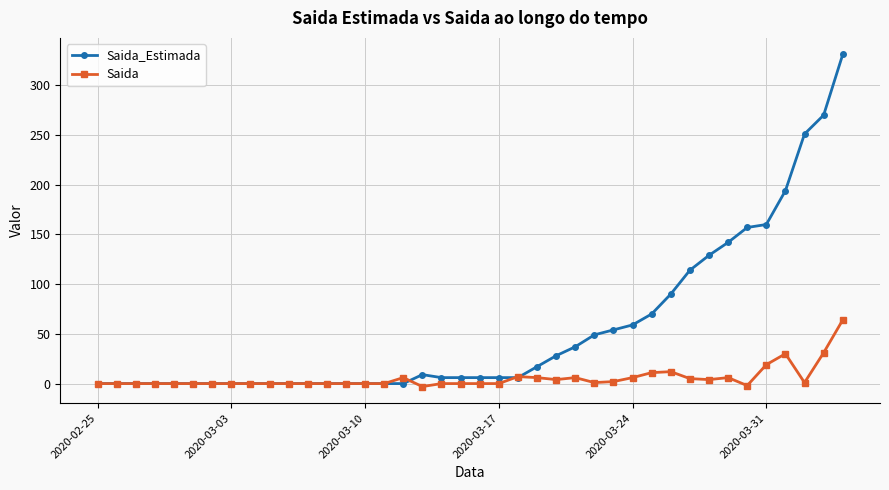

How many categories are shown in the chart?

40